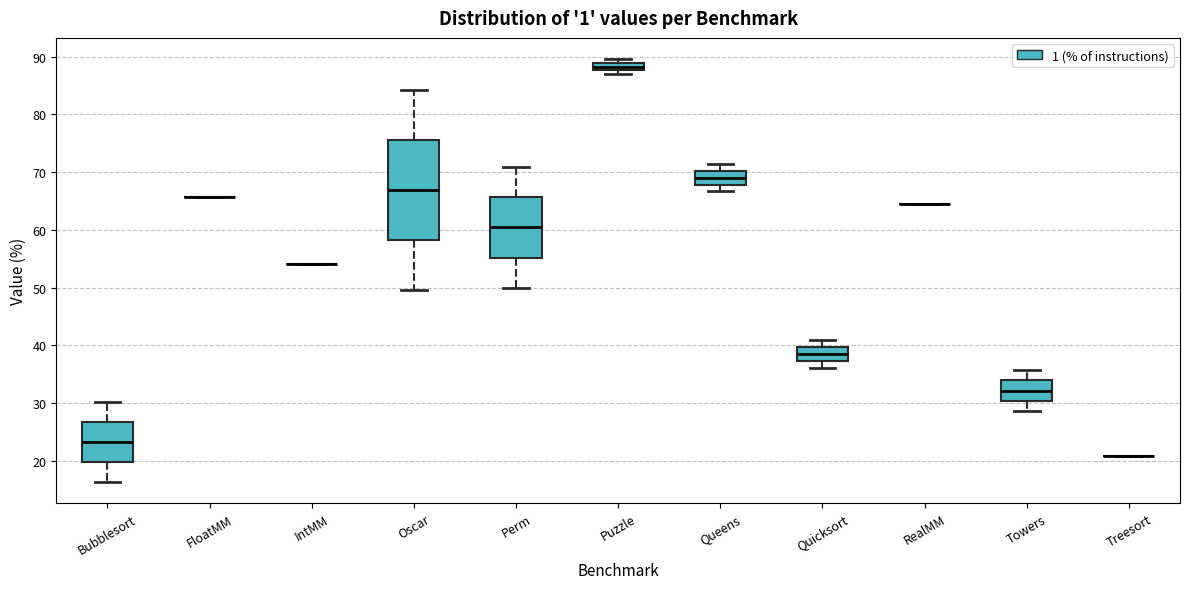

Comparing the boxes themselves (not the whiskers), which one is the tallest?

Oscar